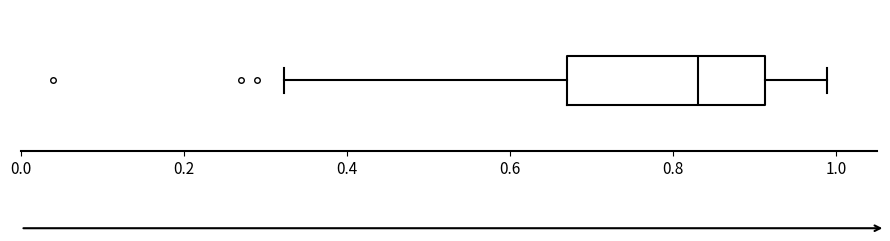

Transcribe this box plot: give where the median line is, the range the box spans, and where the two whiskers end, as read against the x-axis. The values are not printed on the chart, so give them approximately, as read against the axis.

median 0.84, box 0.68 to 0.92, whiskers 0.32 to 0.98